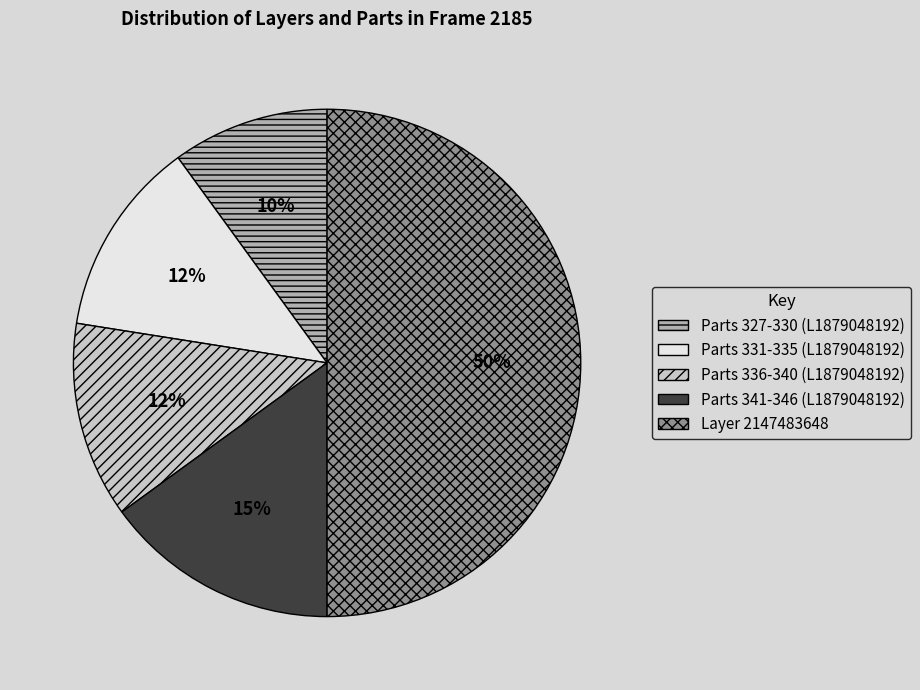

To the nearest percent, what is the average slice percentage?

20%